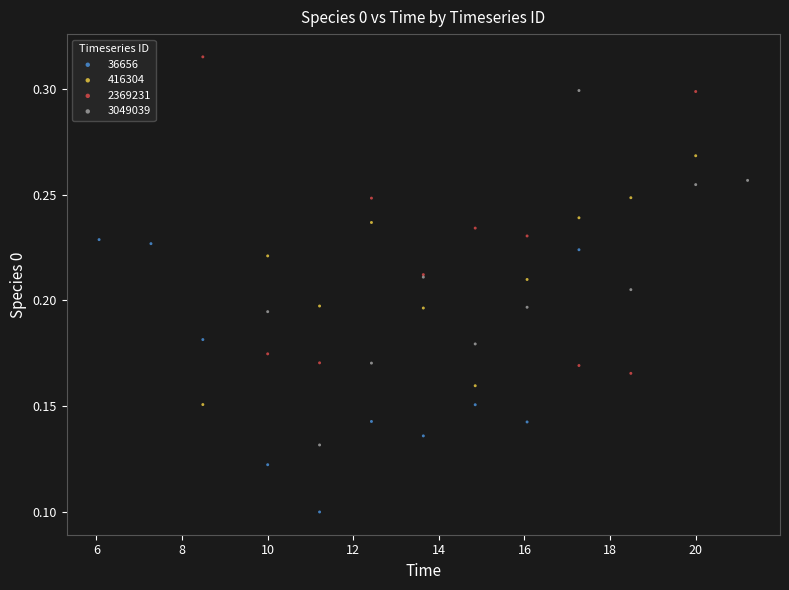

What are all the series names shown in the legend?

36656, 416304, 2369231, 3049039